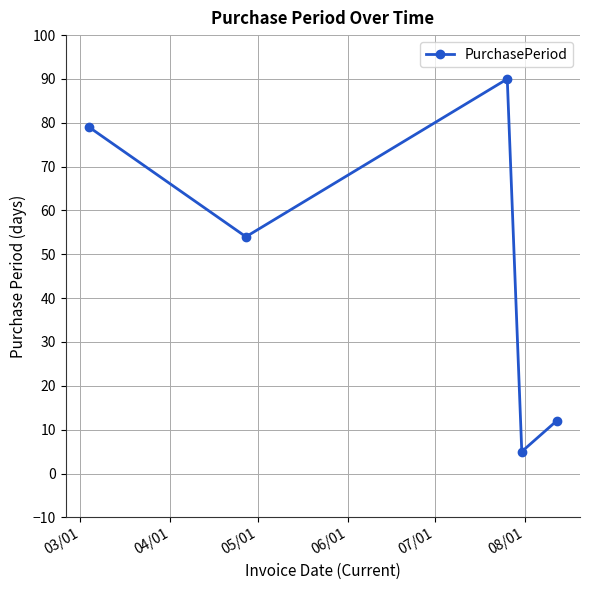

What is the minimum value shown in the chart?

5